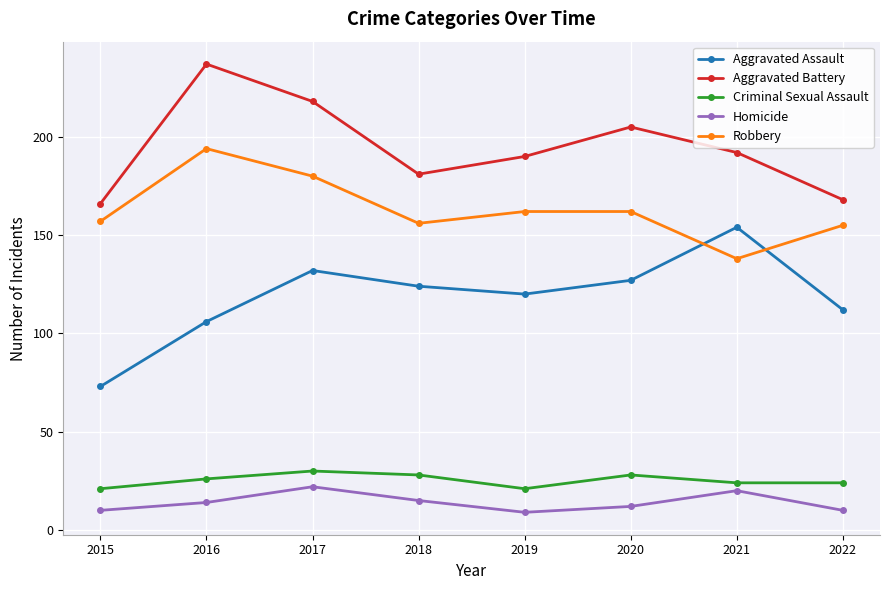

How many data points in Aggravated Assault are less than 124?

4